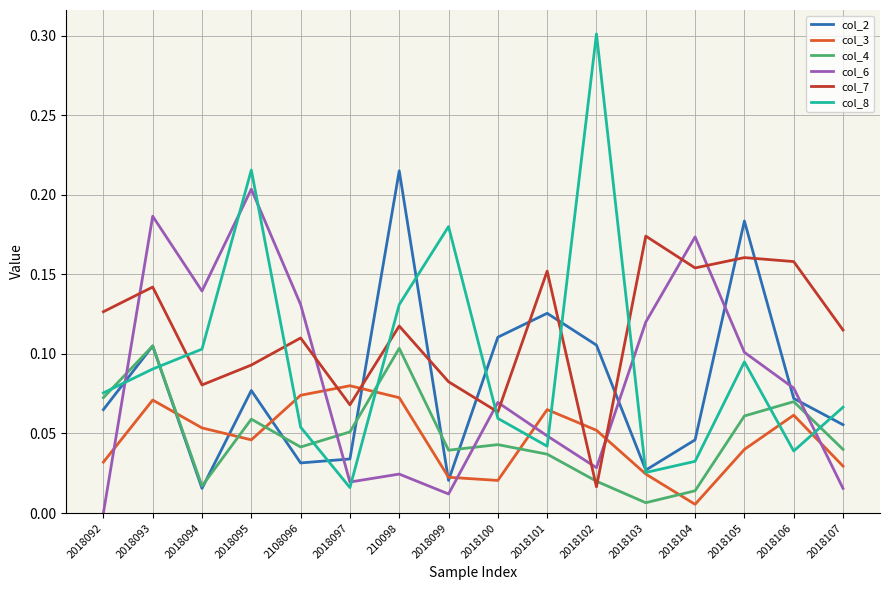

At which category does col_3 reach its first local valley?

2018095